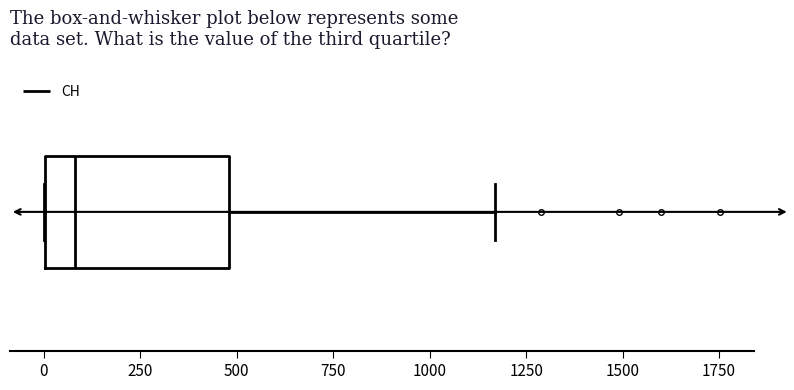

Where does the median line of the box sit on the x-axis? The values are not printed on the chart, so give them approximately, as read against the axis.

100